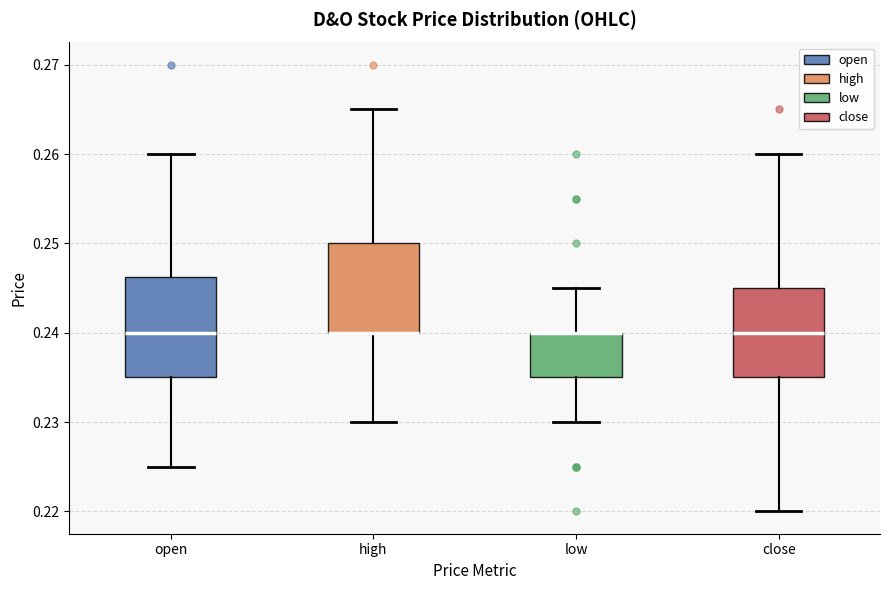

Reading left to right, read every box against the y-axis: the position of its median line, the range the box covers, and the ends of its whiskers. The values are not printed on the chart, so give them approximately, as read against the axis.

open: median 0.240, box 0.235 to 0.246, whiskers 0.225 to 0.260
high: median 0.240 (drawn on the box's lower edge), box 0.240 to 0.250, whiskers 0.230 to 0.265
low: median 0.240 (drawn on the box's upper edge), box 0.235 to 0.240, whiskers 0.230 to 0.245
close: median 0.240, box 0.235 to 0.245, whiskers 0.220 to 0.260